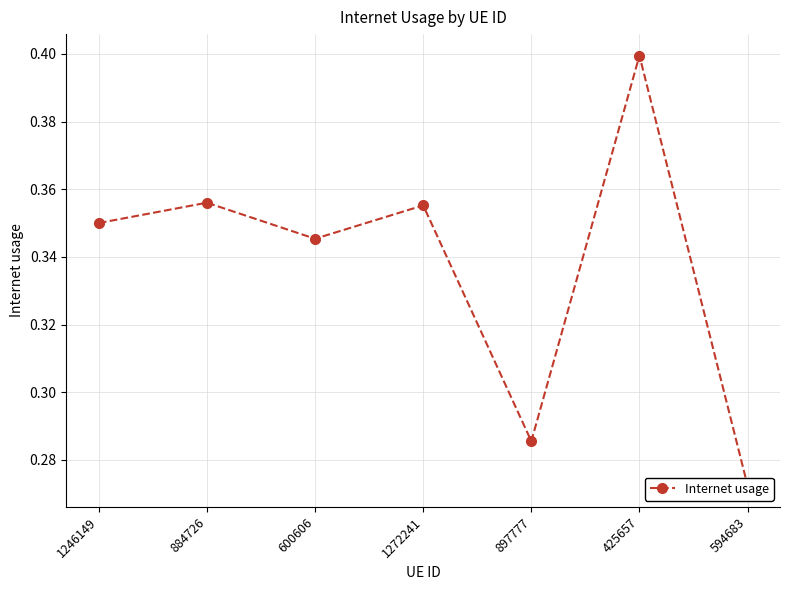

The value at 594683 is 0.2. True or false?

False